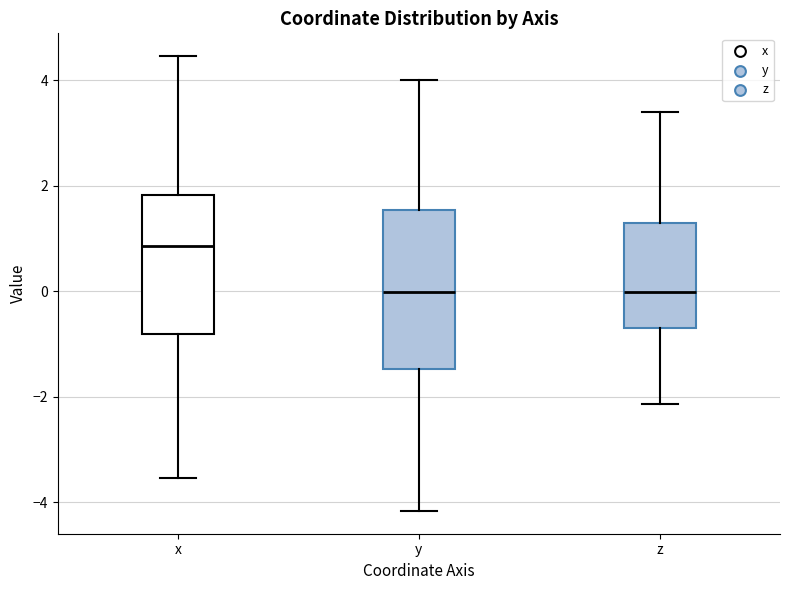

Which box's median line is the highest?

x